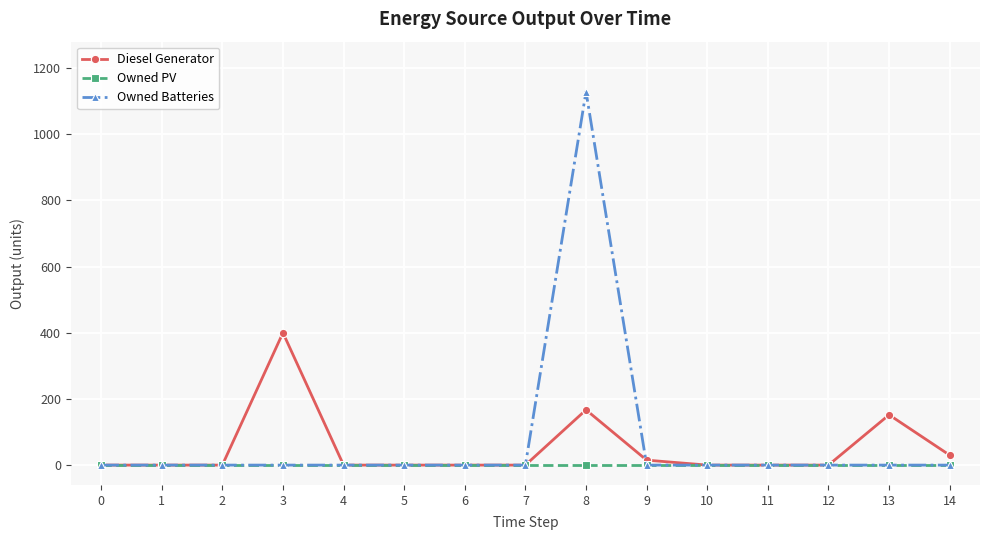

What is the difference between the maximum and minimum values in the Owned Batteries series?

1129